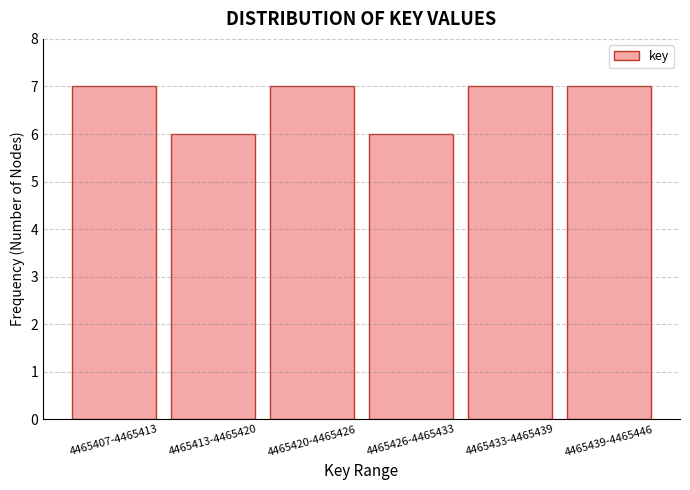

Reading left to right, transcribe all the data shown in this chart.

4465407-4465413=7	4465413-4465420=6	4465420-4465426=7	4465426-4465433=6	4465433-4465439=7	4465439-4465446=7